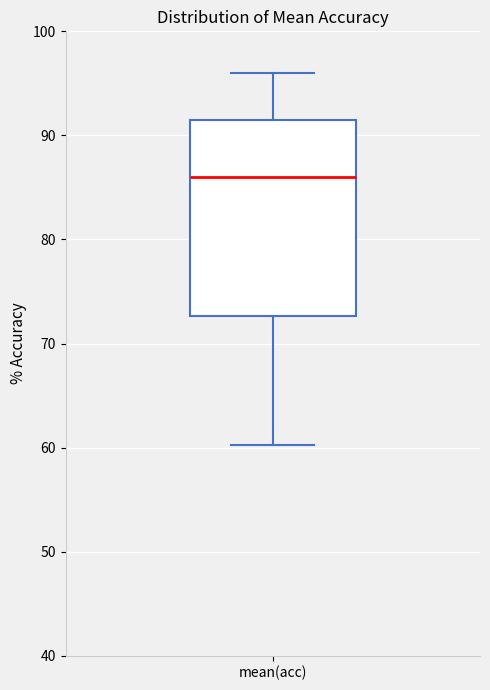

Read this box plot against the y-axis: the position of the median line, the range covered by the box, and the ends of both whiskers. The values are not printed on the chart, so give them approximately, as read against the axis.

median 86, box 73 to 91, whiskers 60 to 96